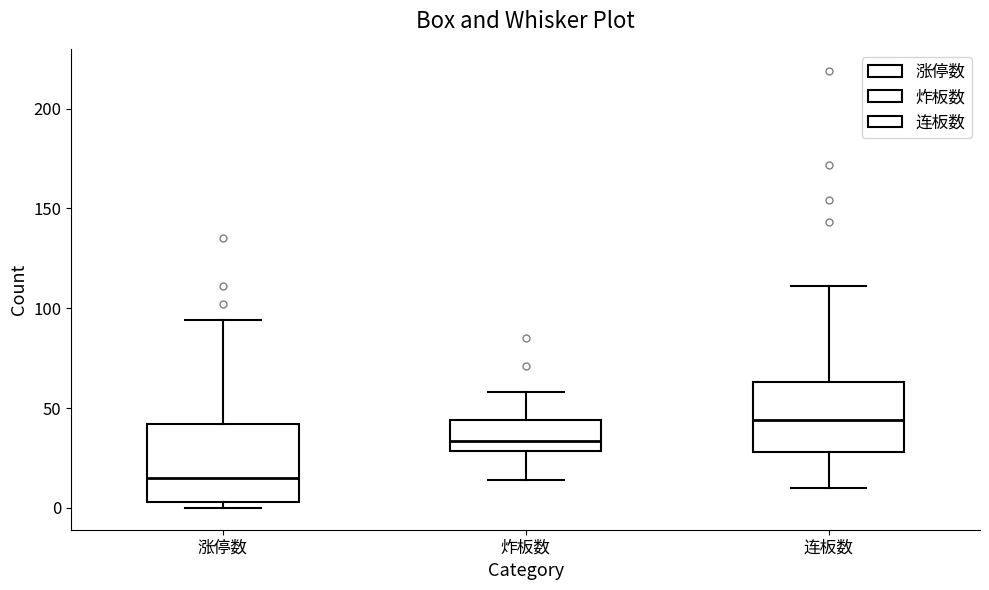

Reading left to right, read every box against the y-axis: the position of its median line, the range the box covers, and the ends of its whiskers. The values are not printed on the chart, so give them approximately, as read against the axis.

涨停数: median 15, box 5 to 40, whiskers 0 to 95
炸板数: median 35, box 30 to 45, whiskers 15 to 60
连板数: median 45, box 30 to 65, whiskers 10 to 110